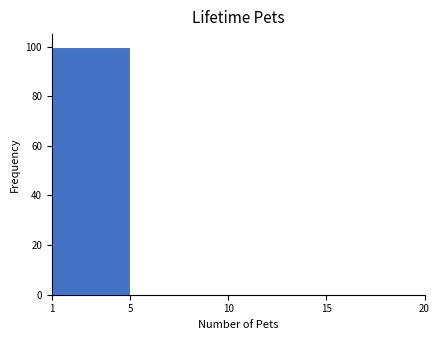

Reading left to right, transcribe this chart: for each bar, give the range it covers on the x-axis and its height. The values are not printed on the chart, so give them approximately, as read against the axis.

1 to 5: 100
5 to 10: 0
10 to 15: 0
15 to 20: 0